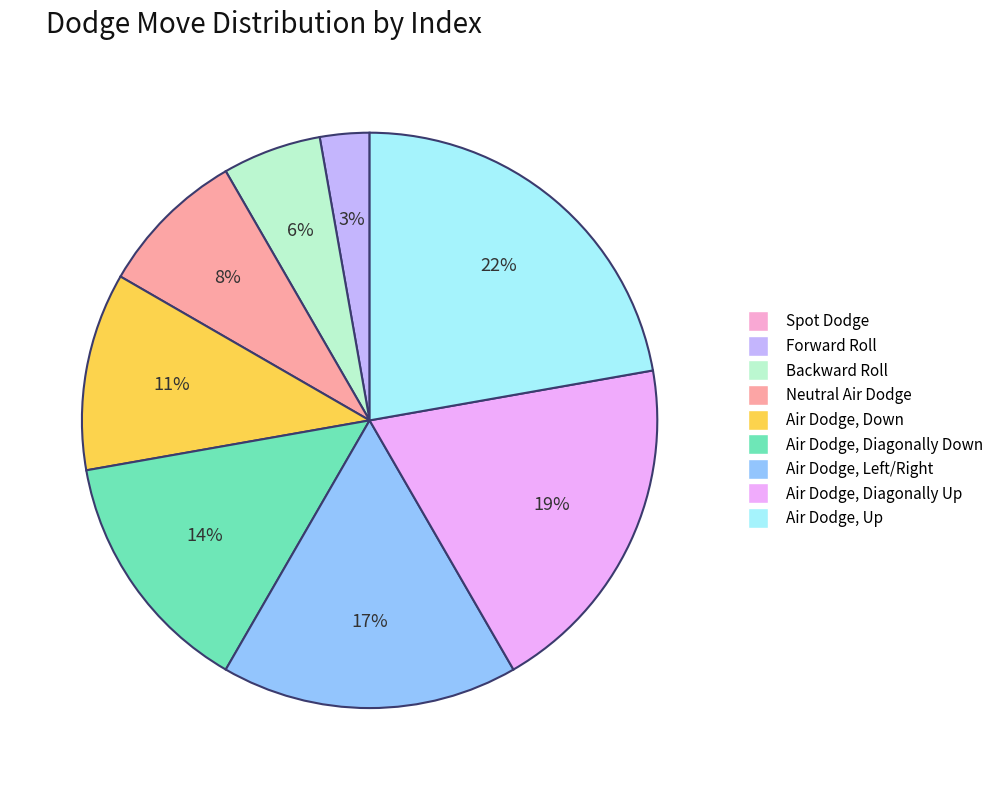

What percentage is the Air Dodge, Down slice, to the nearest percent?

11%